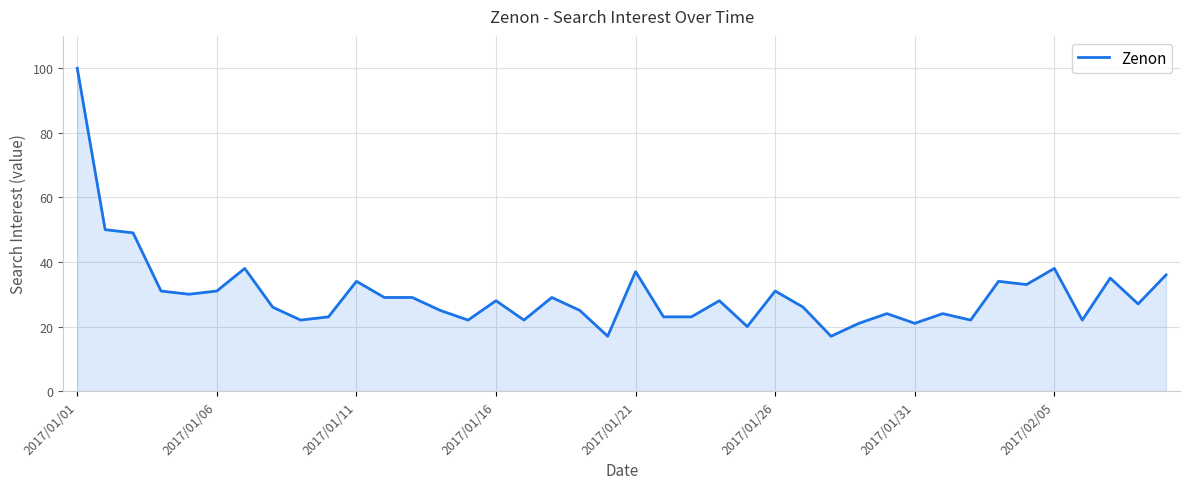

Reading left to right, transcribe all the data shown in this chart.

100	50	49	31	30	31	38	26	22	23	34	29	29	25	22	28	22	29	25	17	37	23	23	28	20	31	26	17	21	24	21	24	22	34	33	38	22	35	27	36